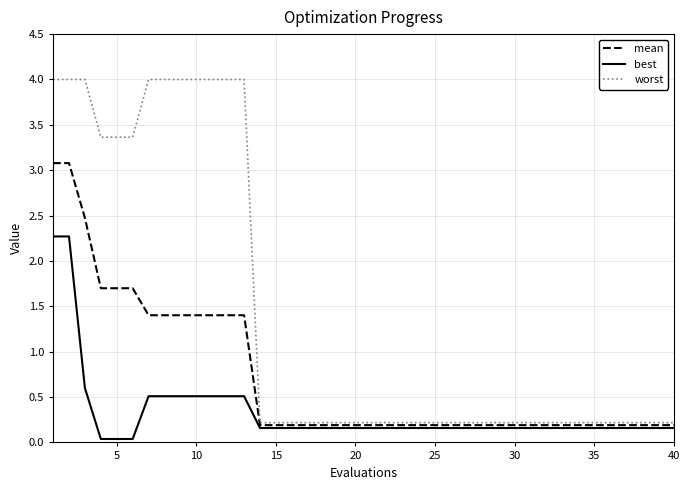

Rank the series by their average value, from lowest to highest.

best, mean, worst